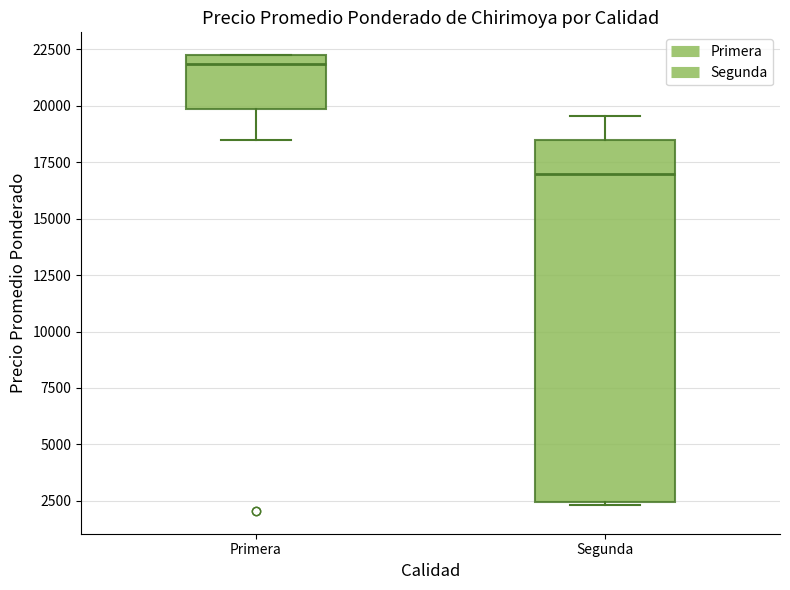

Reading left to right, transcribe this box plot: for each box, give where its median line is, the range the box spans, and where its two whiskers end, as read against the y-axis. The values are not printed on the chart, so give them approximately, as read against the axis.

Primera: median 22000, box 20000 to 22500, whiskers 18500 to 22500
Segunda: median 17000, box 2500 to 18500, whiskers 2500 to 19500